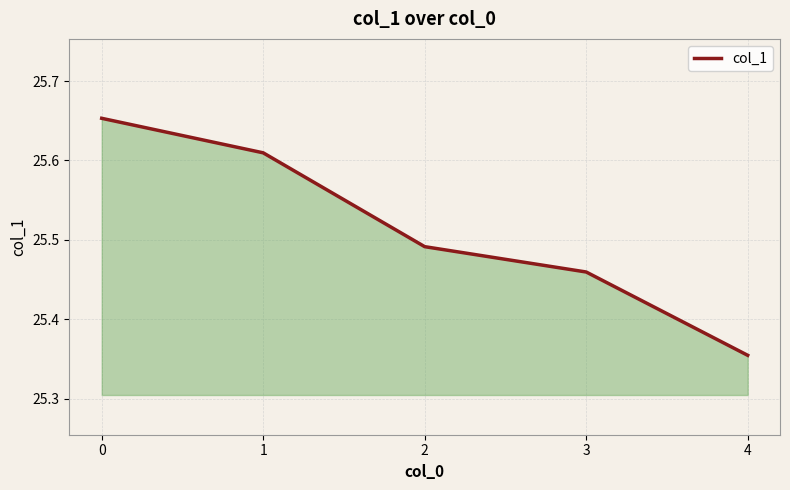

List the labels in order of value, smallest first.

4, 3, 2, 1, 0